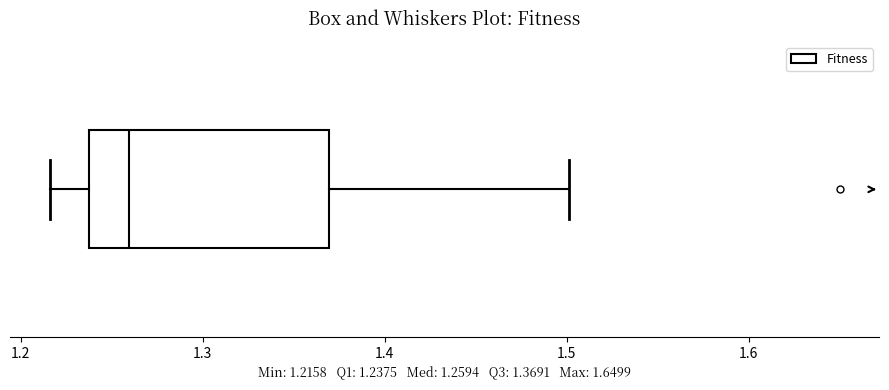

Transcribe this box plot: give where the median line is, the range the box spans, and where the two whiskers end, as read against the x-axis. The values are not printed on the chart, so give them approximately, as read against the axis.

median 1.26, box 1.24 to 1.37, whiskers 1.22 to 1.50